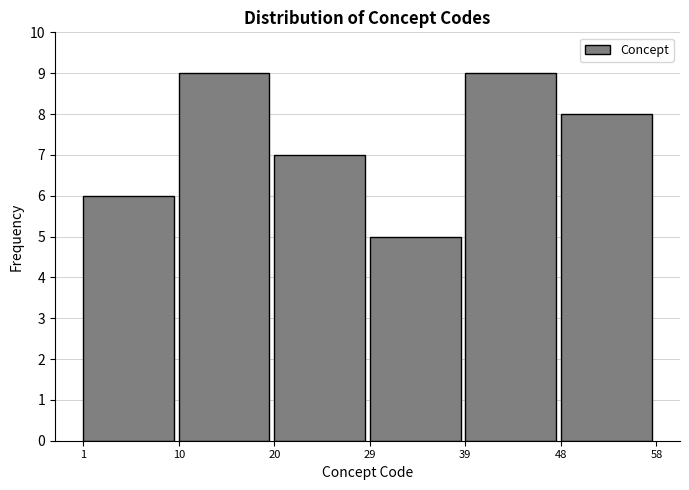

Reading left to right, transcribe this chart: for each bar, give the range it covers on the x-axis and its height. The values are not printed on the chart, so give them approximately, as read against the axis.

1 to 10: 6
10 to 20: 9
20 to 29: 7
29 to 39: 5
39 to 48: 9
48 to 58: 8